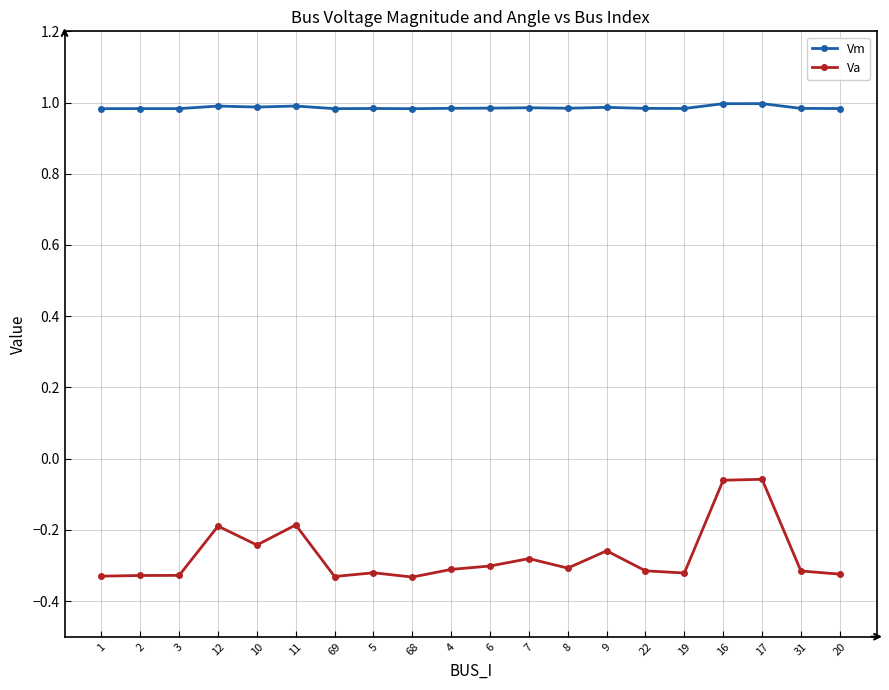

What position from the right is 6?

10